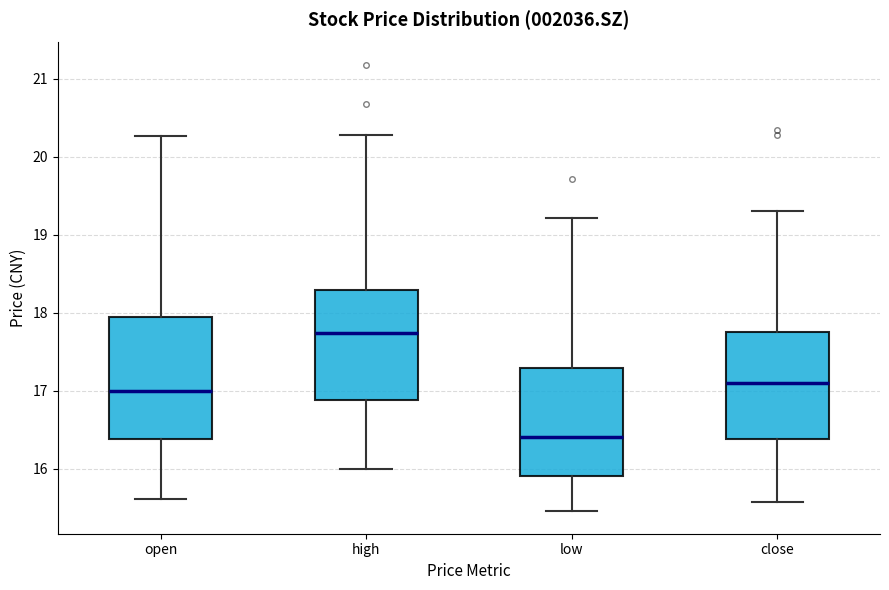

Comparing the boxes themselves (not the whiskers), which one is the tallest?

open